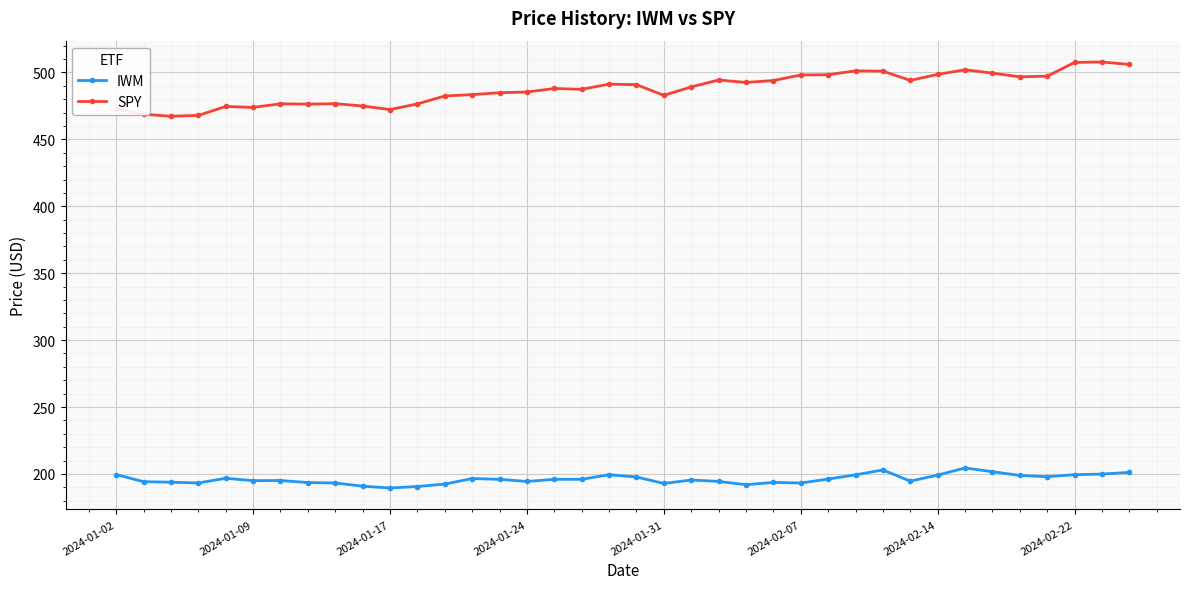

True or false: SPY and IWM cross at least once.

False